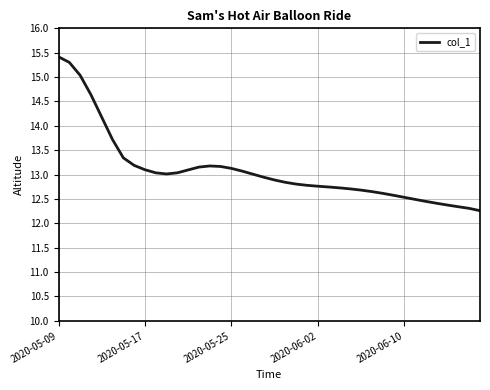

What is the smallest value displayed?

12.3